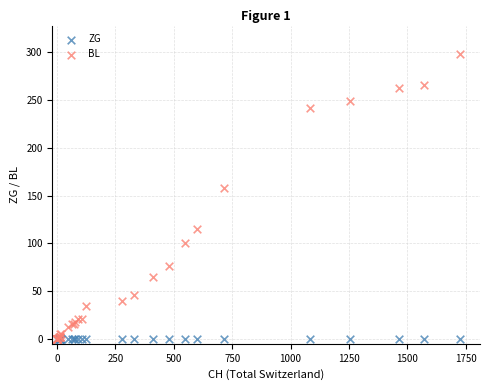

Which series contains the highest Y value?

BL